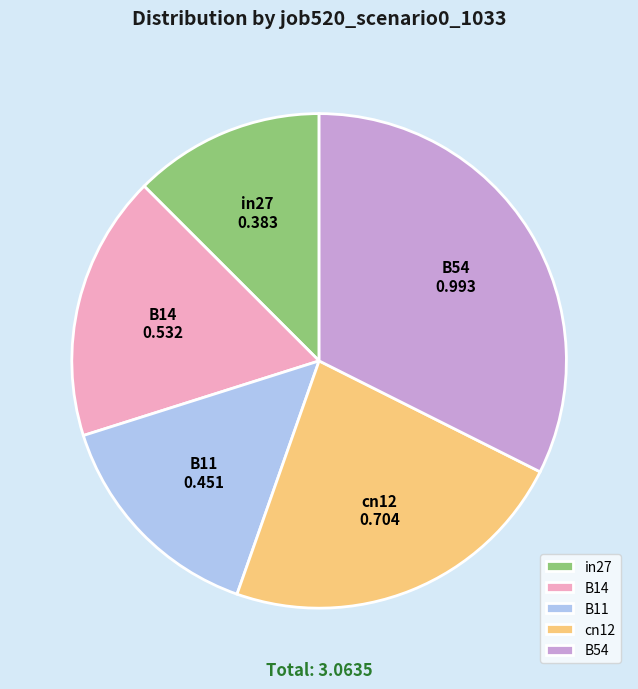

Do B54 and B11 together represent more than half of the pie?

No